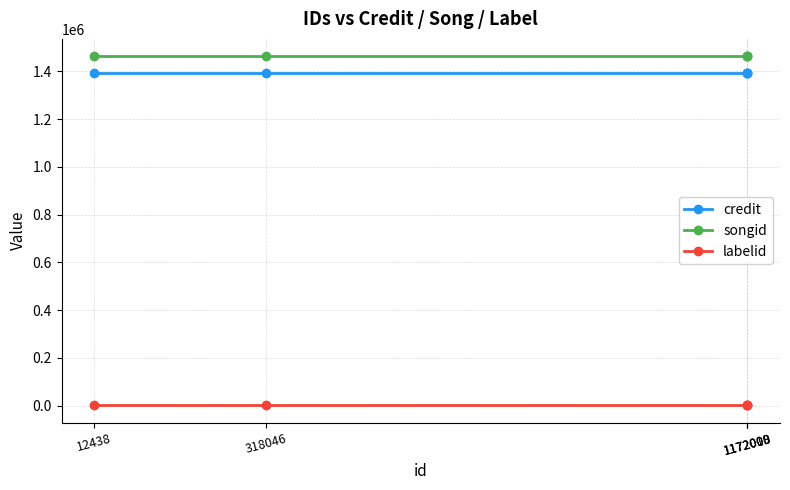

List the series in order of their peak value, highest first.

songid, credit, labelid